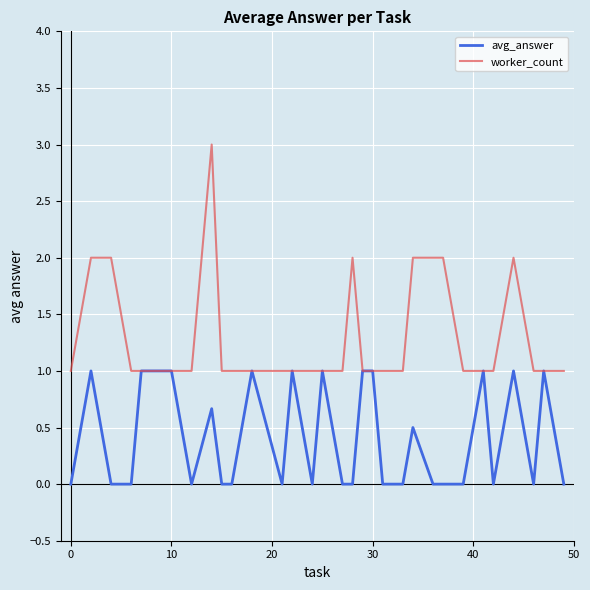

Which series has the largest range (max minus min)?

worker_count